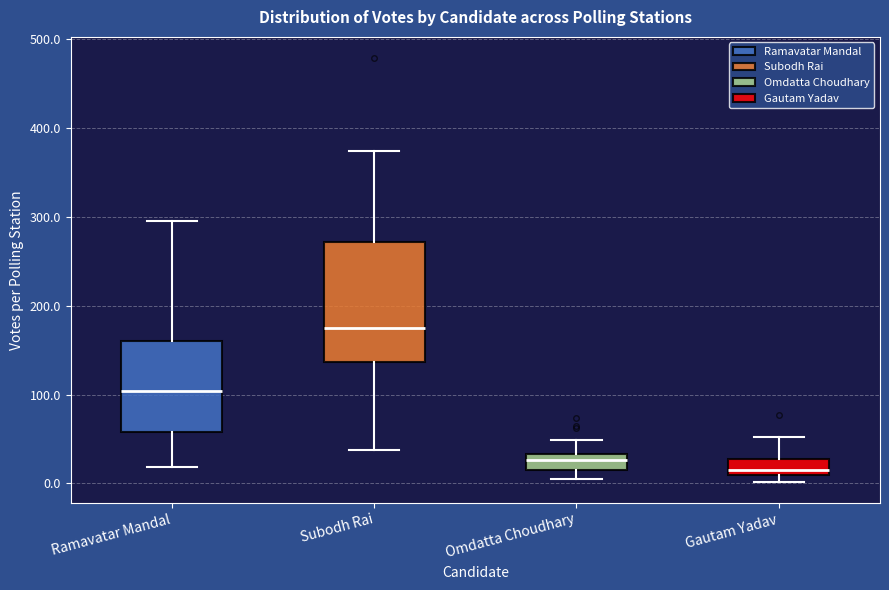

Reading left to right, transcribe this box plot: for each box, give where its median line is, the range the box spans, and where its two whiskers end, as read against the y-axis. The values are not printed on the chart, so give them approximately, as read against the axis.

Ramavatar Mandal: median 100, box 60 to 160, whiskers 20 to 300
Subodh Rai: median 180, box 140 to 270, whiskers 40 to 370
Omdatta Choudhary: median 30 (inside the box), box 20 to 30, whiskers 10 to 50
Gautam Yadav: median 20, box 10 to 30, whiskers 0 to 50